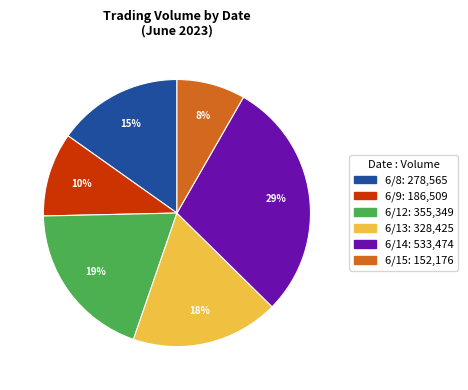

Is there a majority slice in this chart?

No